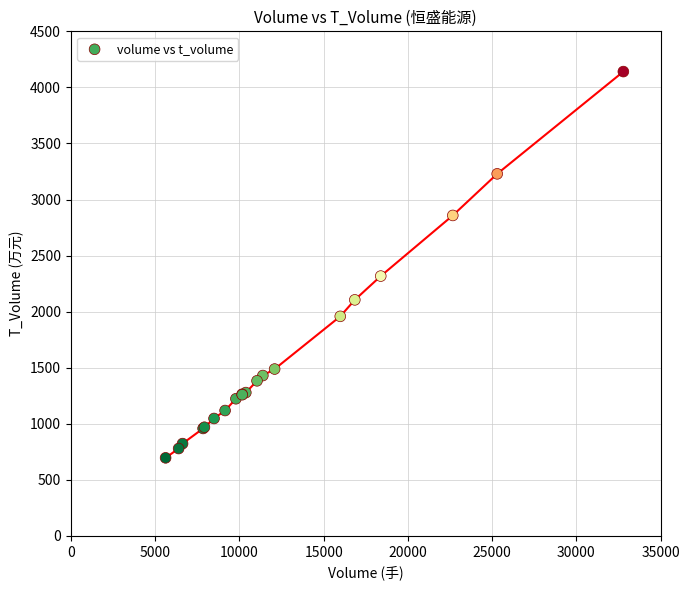

What Y value in the scatter plot is closest to 2418?

2317